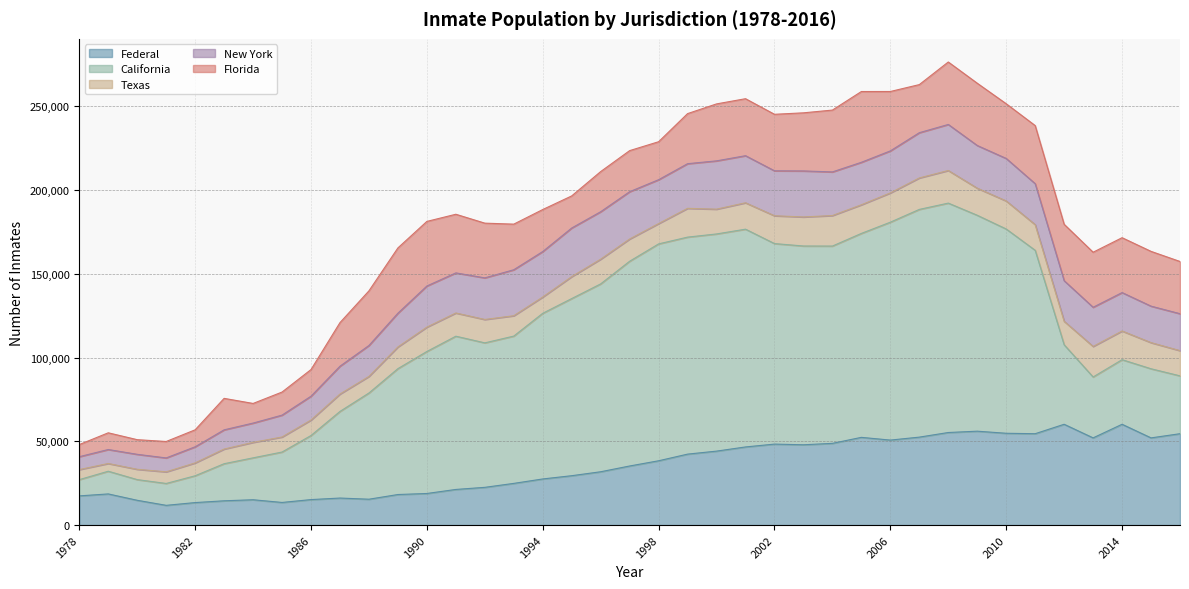

Where is California nearest to the value 73313?

1989